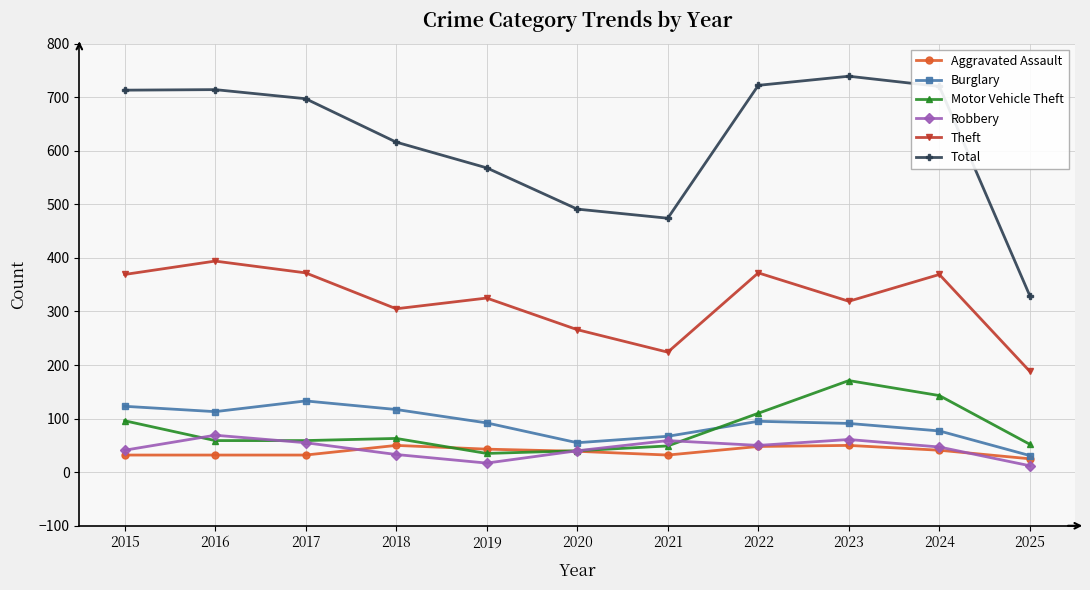

What is the total value across all series at 2015?

1374